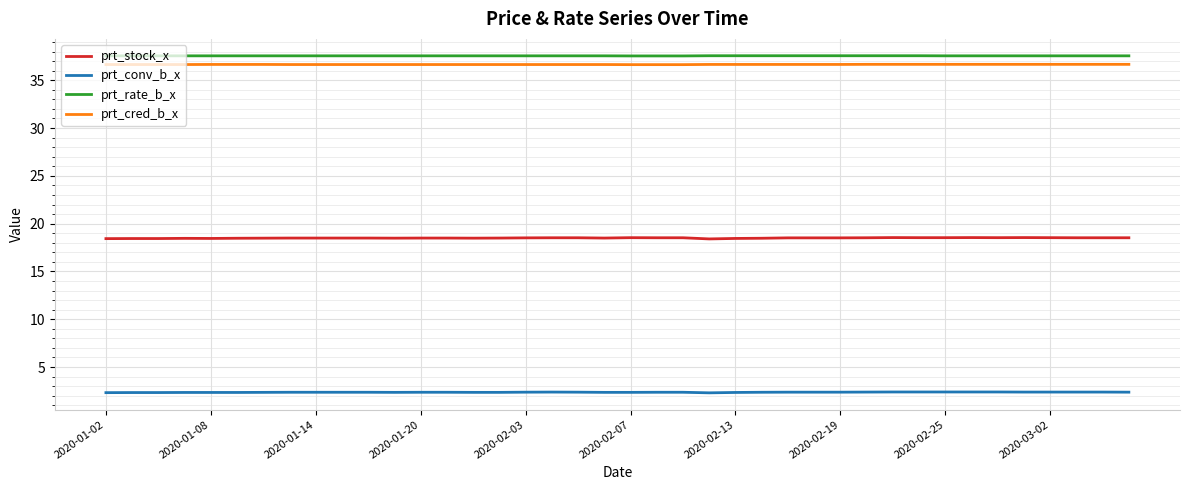

What is the minimum value shown in the chart?

2.3